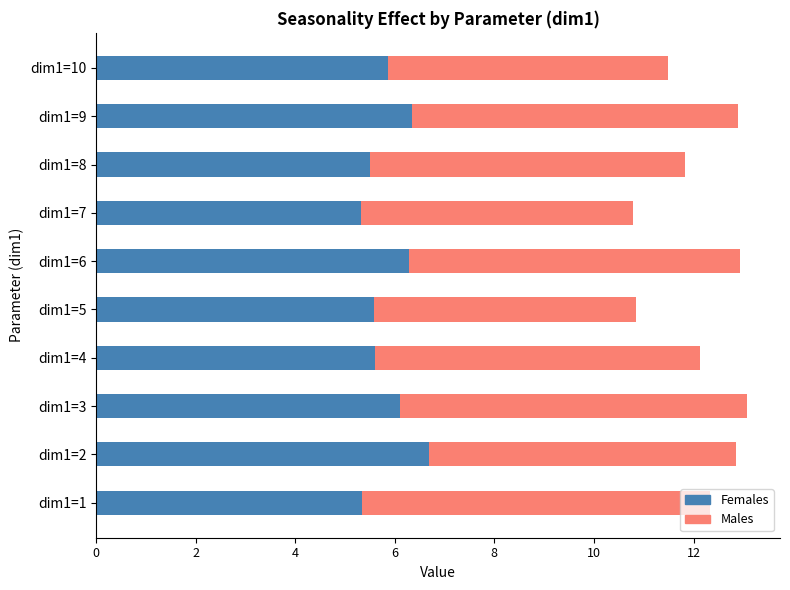

What is the difference between the maximum and minimum values in the Females series?

1.4